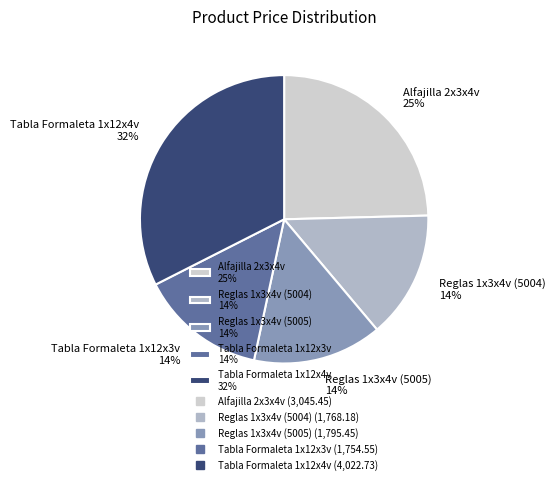

To the nearest percent, what is the average slice percentage?

20%